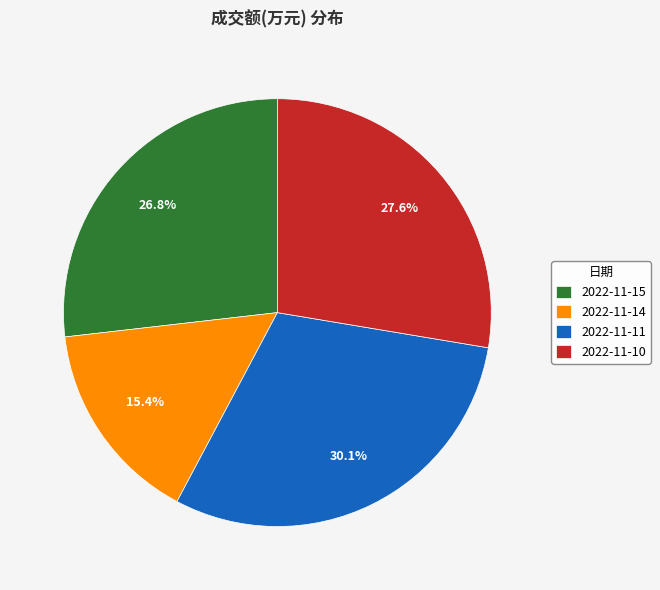

Count the number of slices in the pie.

4